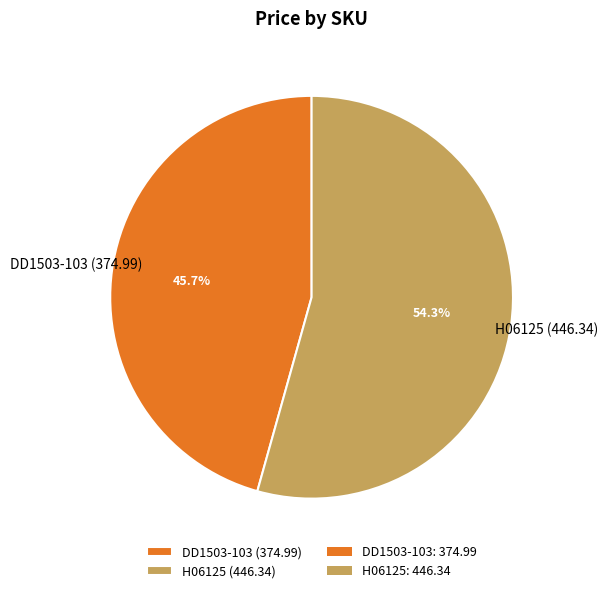

How many slices are in this pie chart?

2